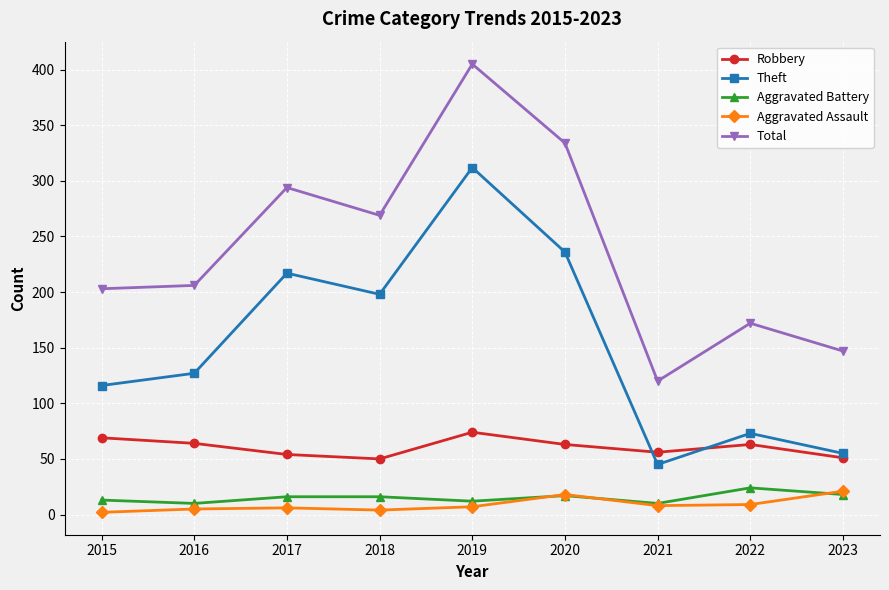

What is the lowest value of the Robbery series?

50